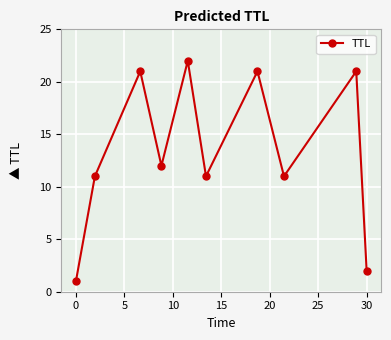

True or false: there are more than 1 points higher than both neighbors.

True